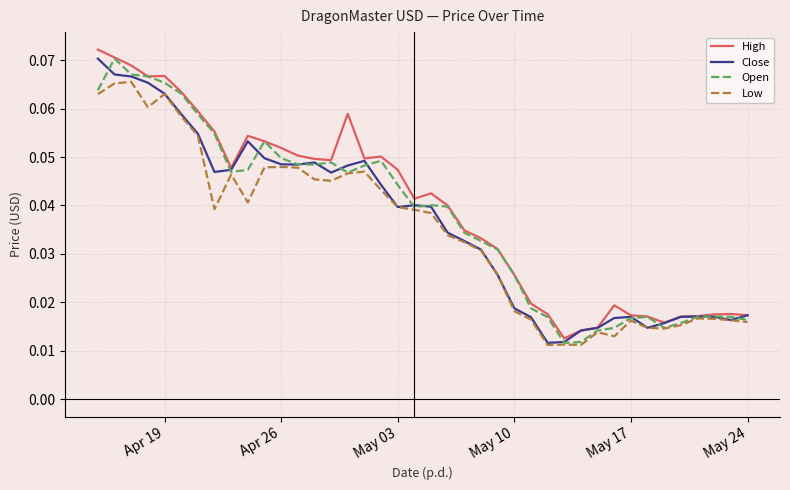

True or false: Open and High cross at least once.

False